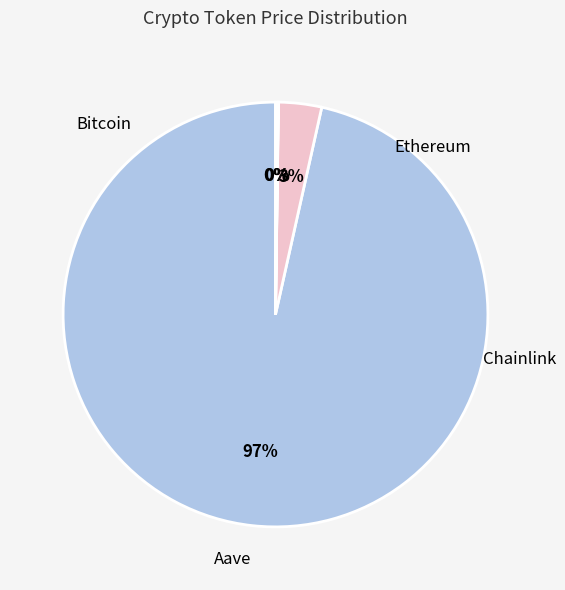

Rank the categories by value from highest to lowest.

Bitcoin, Ethereum, Aave, Chainlink